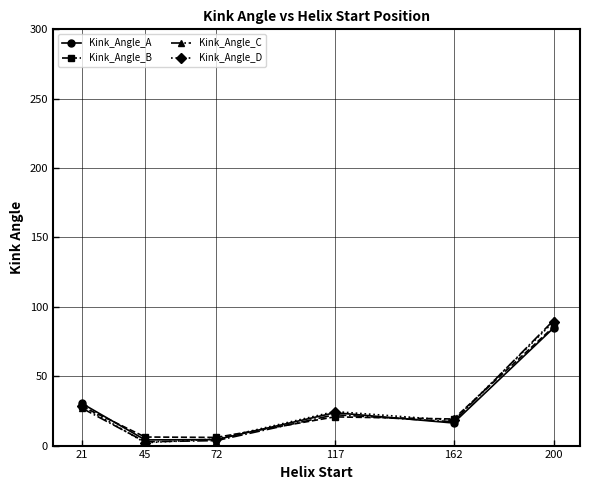

What is the greatest value displayed?

90.3